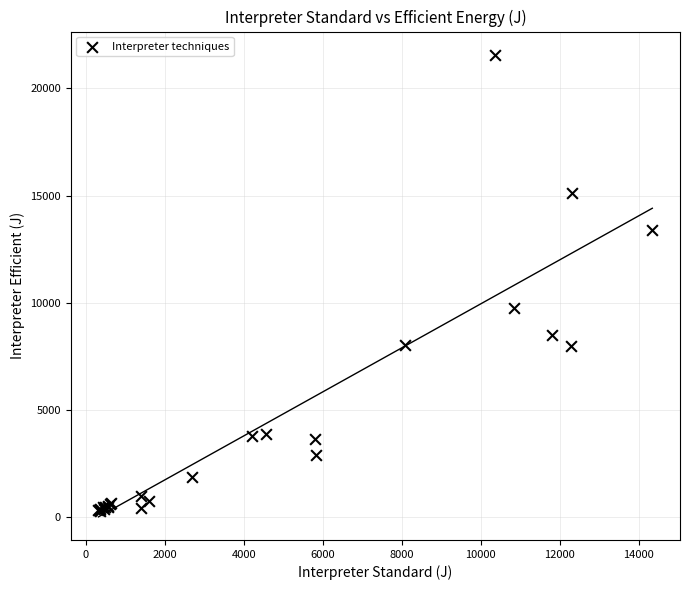

What Y value in the scatter plot is closest to 10922?

9762.9